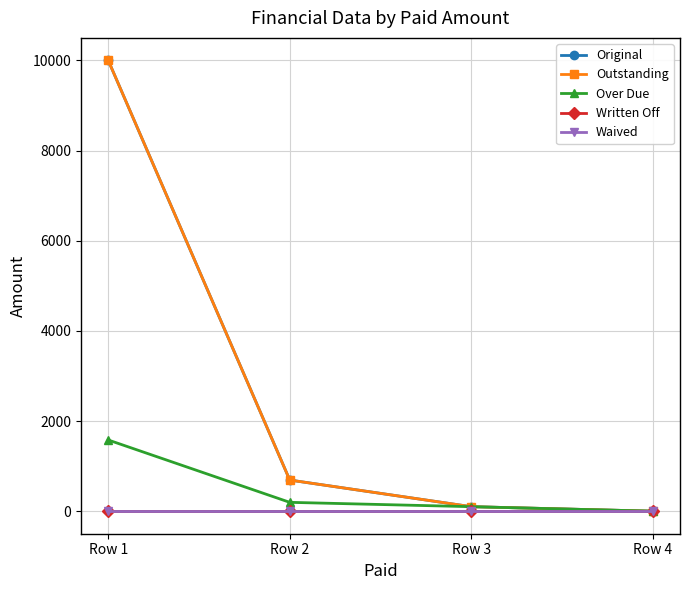

Where does the Original series first go above 690?

Row 1